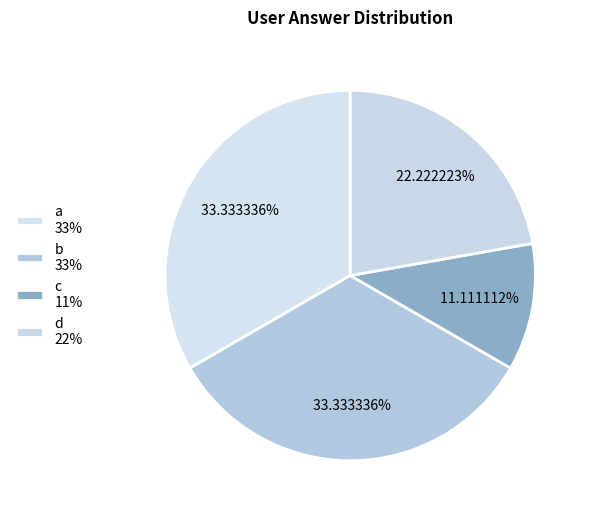

How many slices are in this pie chart?

4